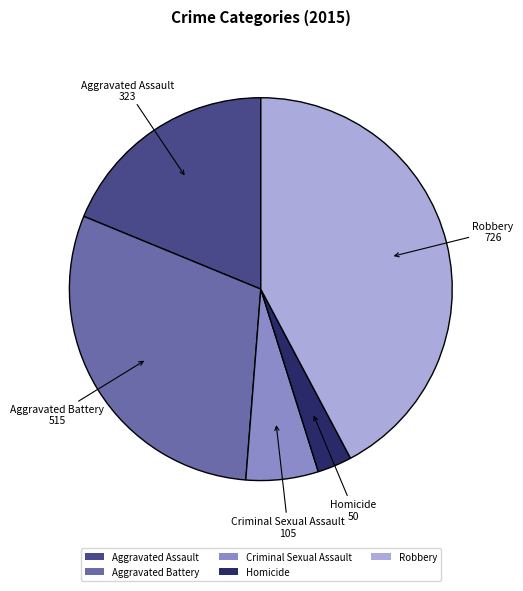

Is the sum of Criminal Sexual Assault and Robbery greater than half?

No